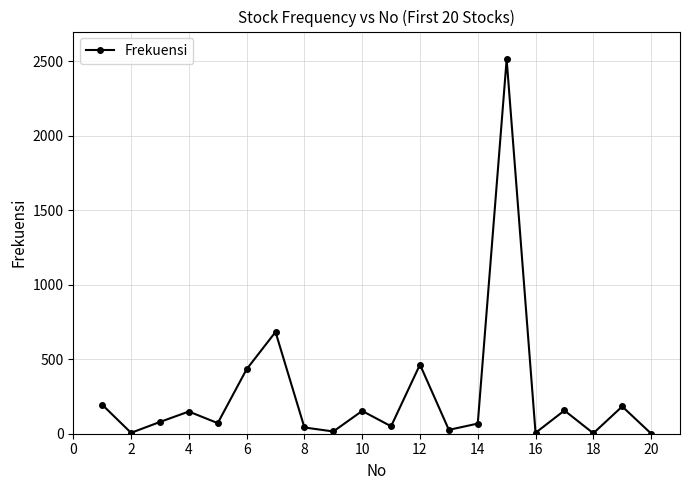

What is the average value?

265